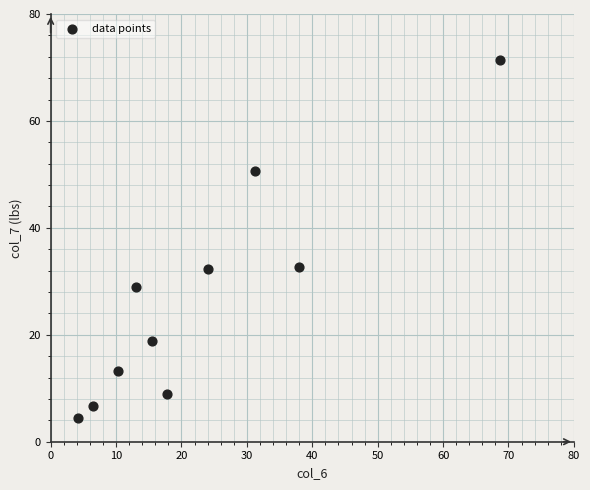

What is the range of X values (max minus min)?

64.4